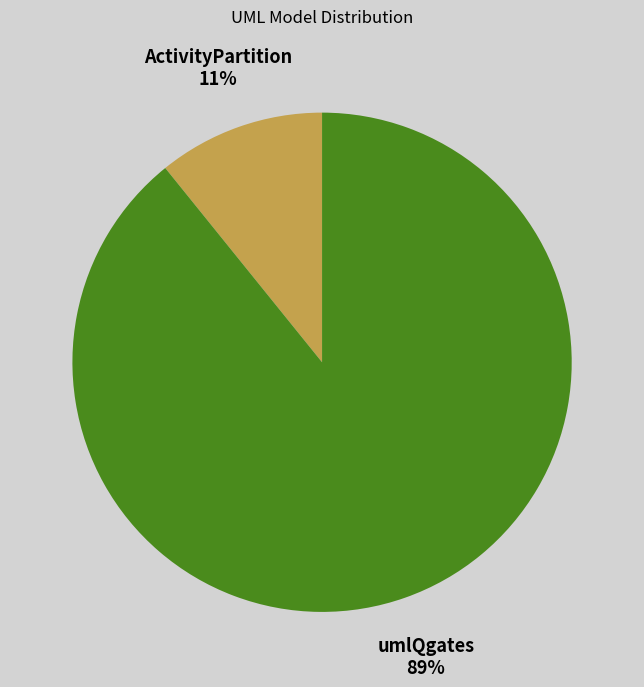

To the nearest percent, what portion does ActivityPartition represent?

11%